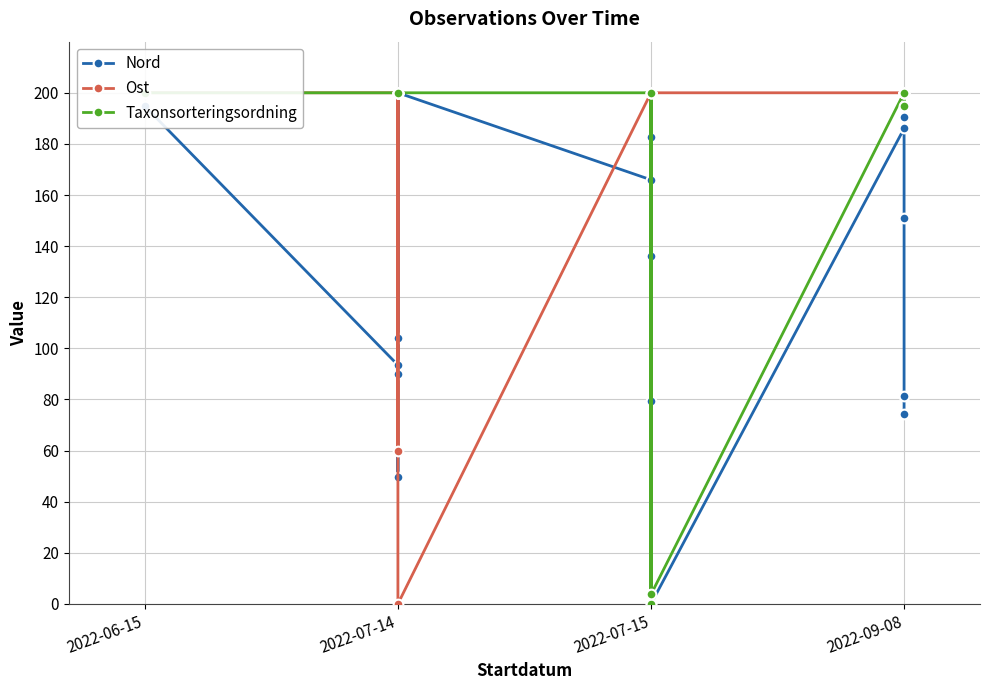

At which label does Nord first exceed 136?

2022-06-15